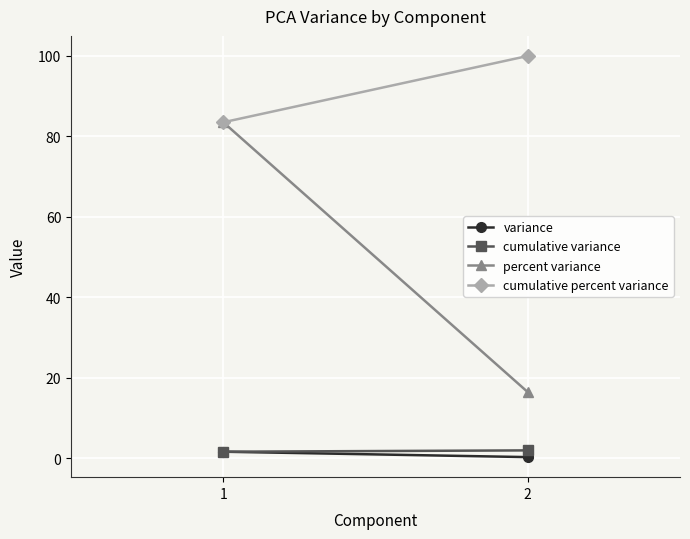

What is the sum of all variance values?

2.0